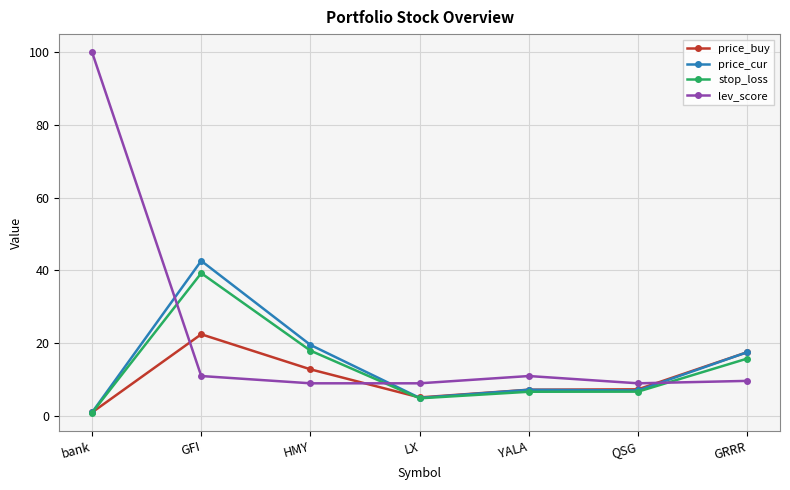

Which series has the largest range (max minus min)?

lev_score